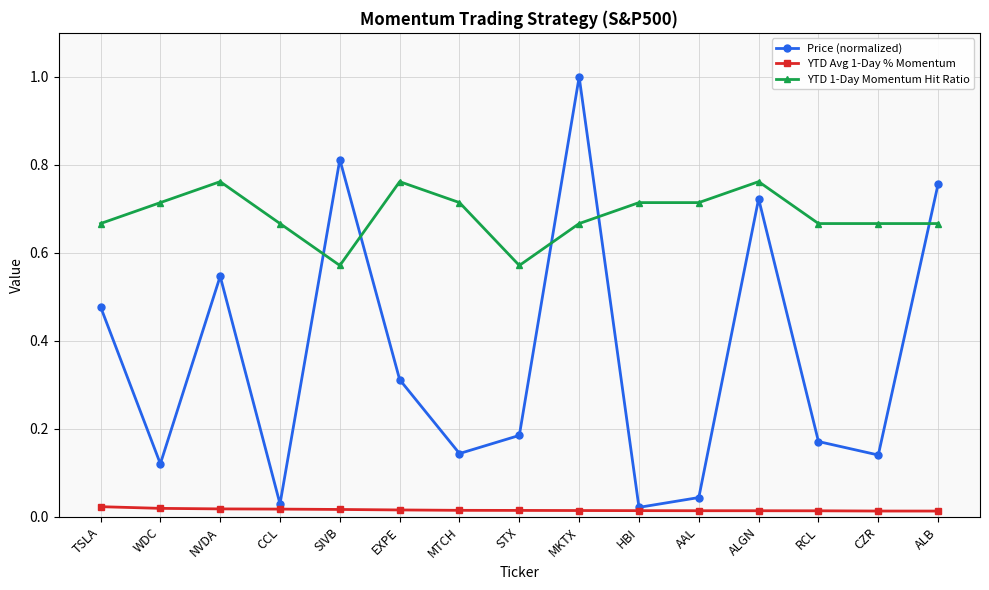

What is the label of the 7th point from the left?

MTCH